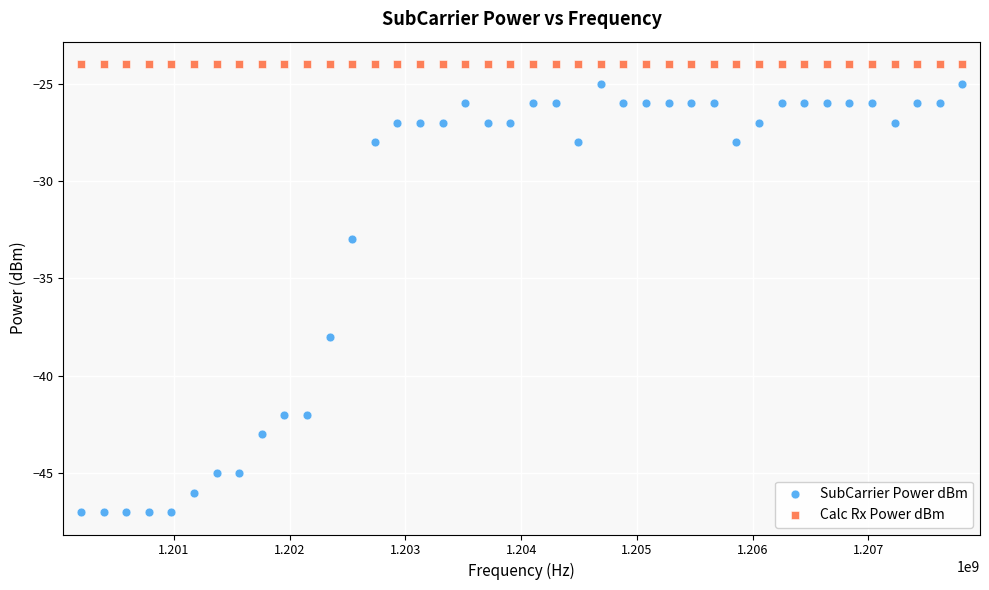

Which series contains the highest Y value?

Calc Rx Power dBm